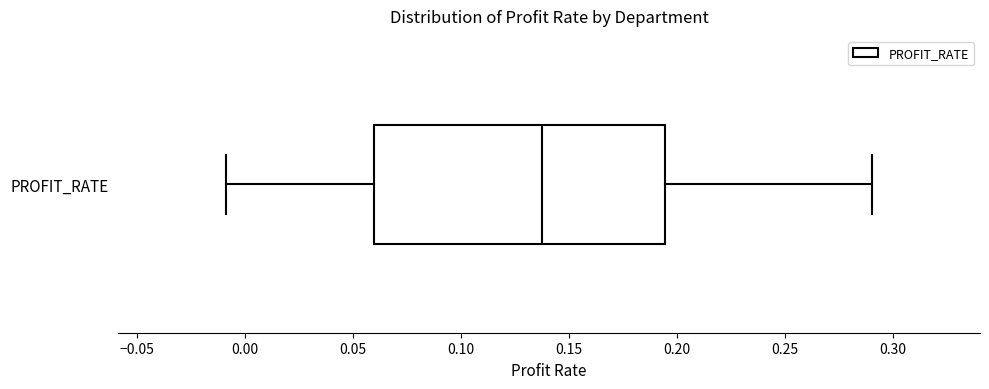

Transcribe this box plot: give where the median line is, the range the box spans, and where the two whiskers end, as read against the x-axis. The values are not printed on the chart, so give them approximately, as read against the axis.

median 0.135, box 0.060 to 0.195, whiskers -0.010 to 0.290